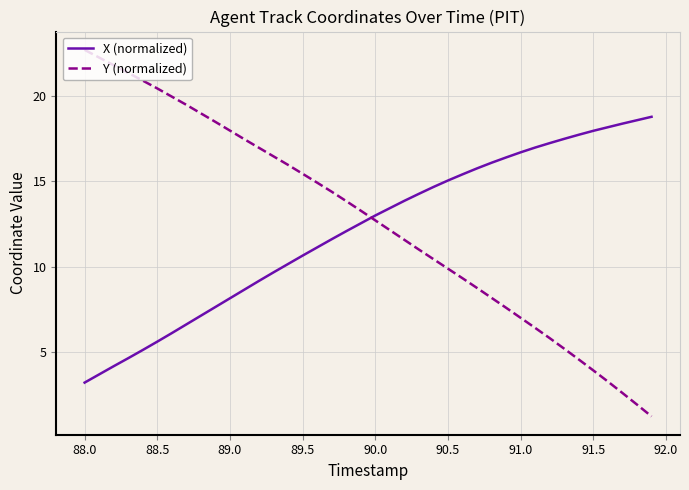

Rank the series by their maximum value, from highest to lowest.

Y (normalized), X (normalized)